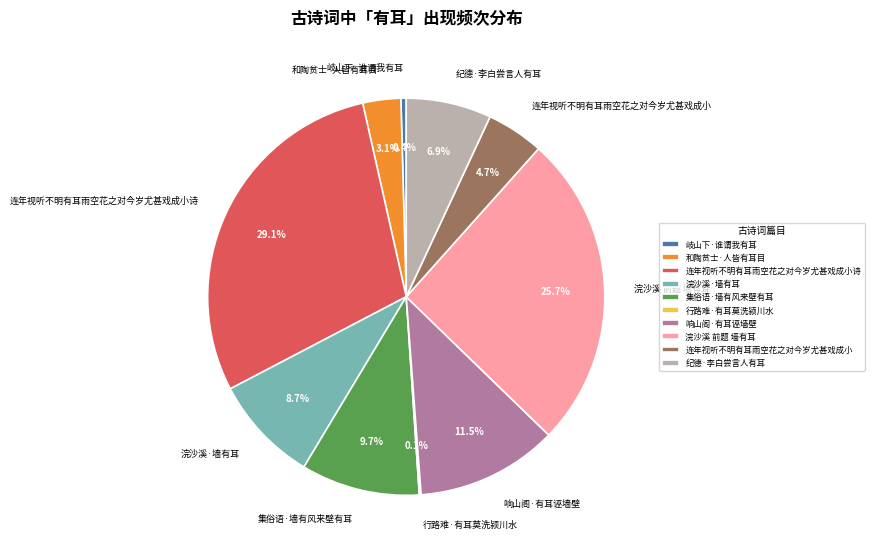

Which category has the biggest portion of the pie?

连年视听不明有耳雨空花之对今岁尤甚戏成小诗